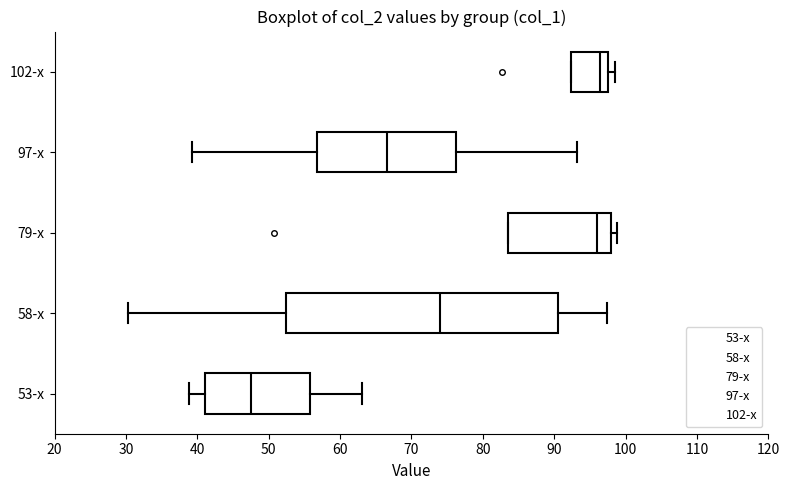

Reading bottom to top, transcribe this box plot: for each box, give where its median line is, the range the box spans, and where its two whiskers end, as read against the x-axis. The values are not printed on the chart, so give them approximately, as read against the axis.

53-x: median 48, box 41 to 56, whiskers 39 to 63
58-x: median 74, box 52 to 90, whiskers 30 to 97
79-x: median 96, box 83 to 98, whiskers 83 to 99
97-x: median 67, box 57 to 76, whiskers 39 to 93
102-x: median 96, box 92 to 98, whiskers 92 to 98 (just right of the box's right edge)